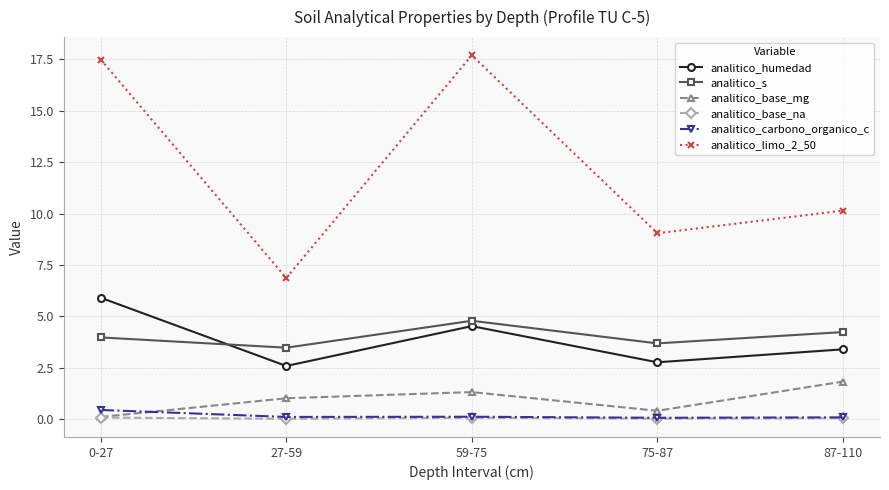

What is the highest value of the analitico_carbono_organico_c series?

0.4